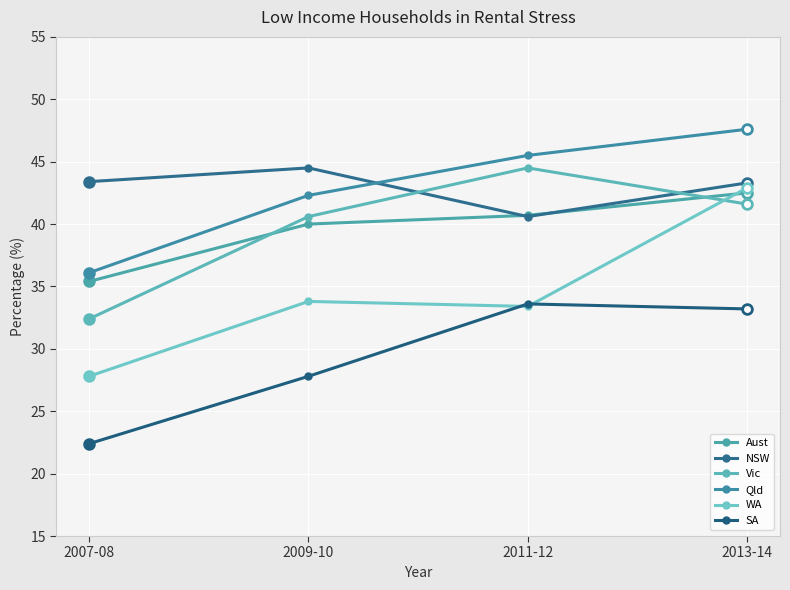

The Vic series shows 26.7 at 2013-14. True or false?

False